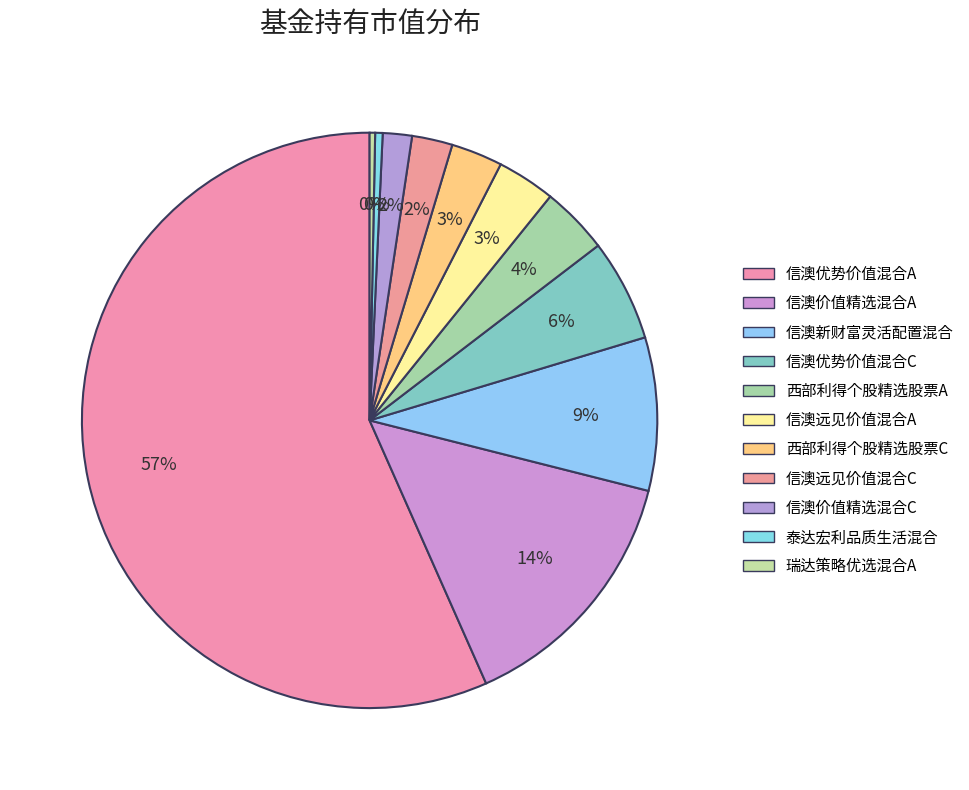

Count the number of slices in the pie.

11